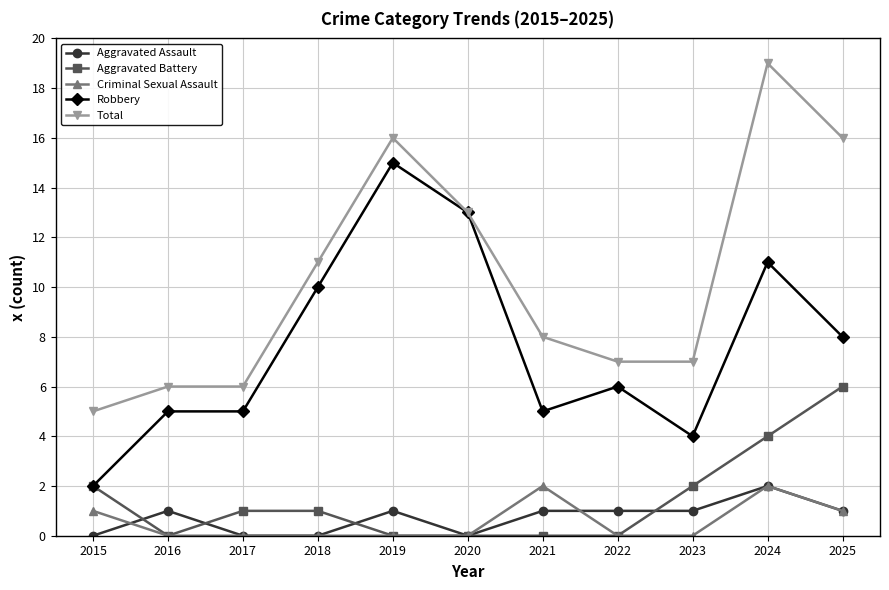

True or false: Aggravated Battery has more than 2 interior local peaks.

False